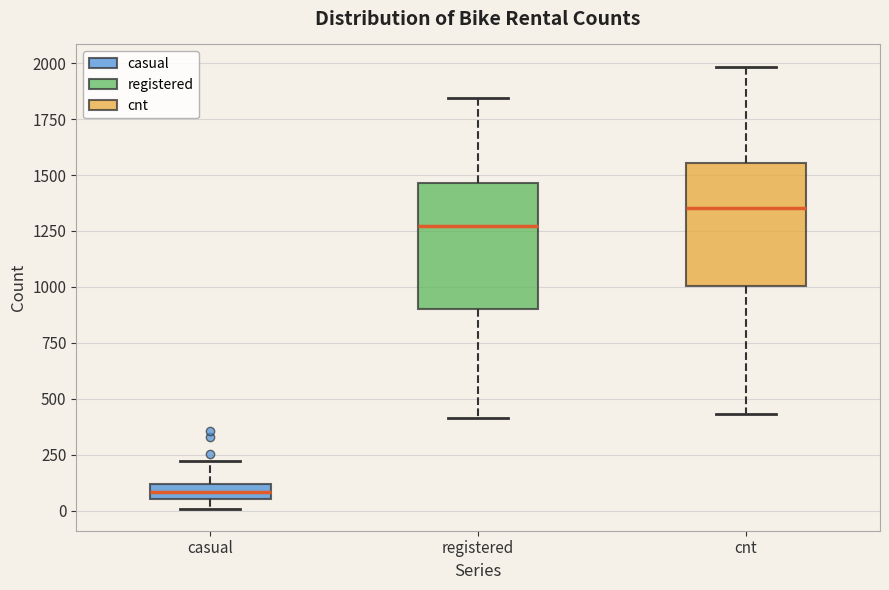

Where does the lower whisker of the box for registered end on the y-axis? The values are not printed on the chart, so give them approximately, as read against the axis.

400